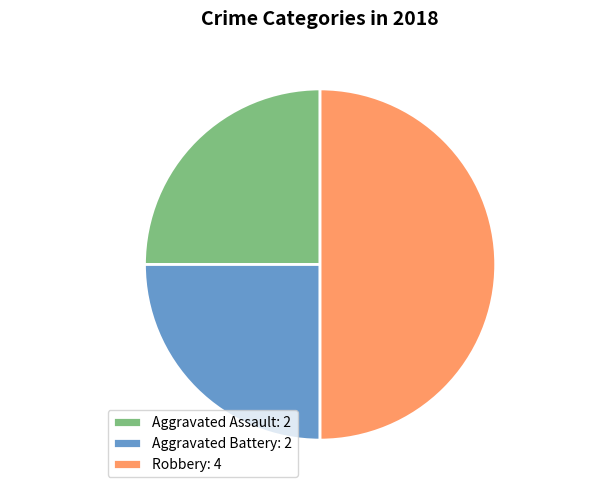

Is it true that Robbery is 43% of the pie?

False